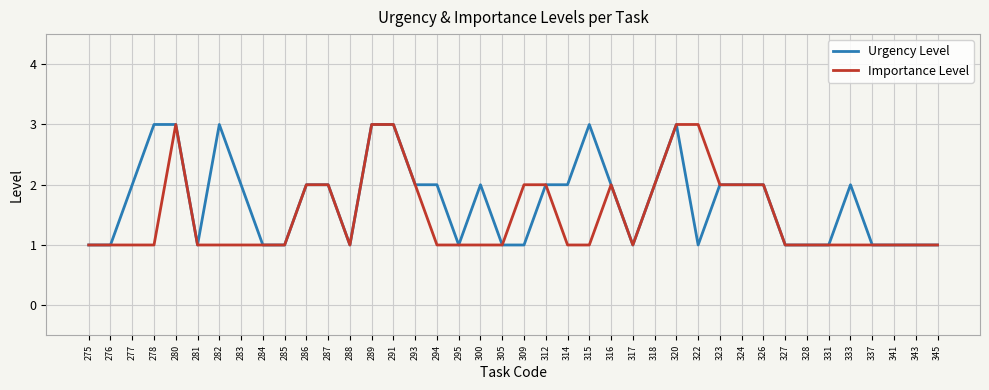

The value of Importance Level at 289 is 3. True or false?

True